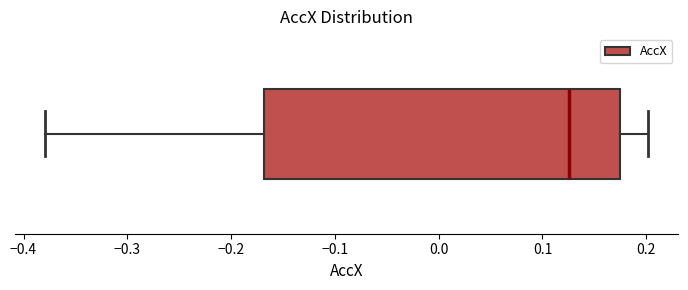

Read this box plot against the x-axis: the position of the median line, the range covered by the box, and the ends of both whiskers. The values are not printed on the chart, so give them approximately, as read against the axis.

median 0.13, box -0.17 to 0.17, whiskers -0.38 to 0.20